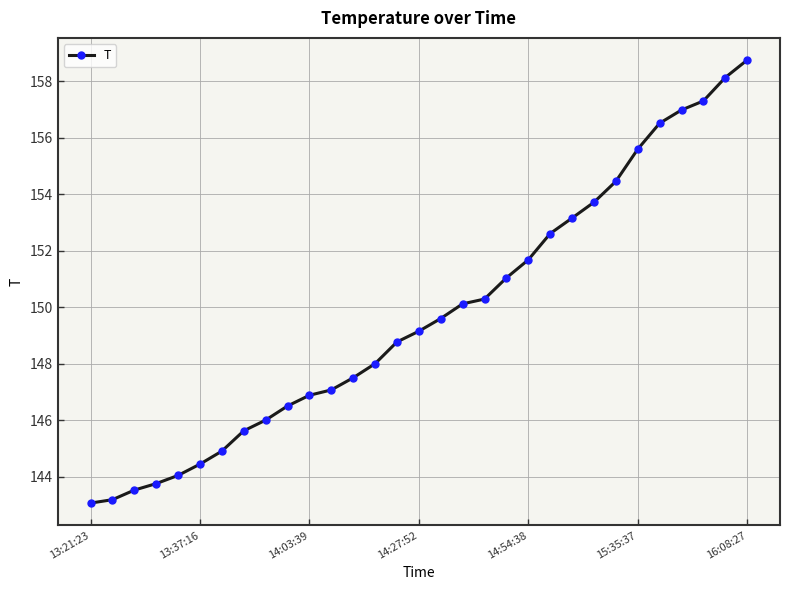

Count the number of data series in this chart.

1